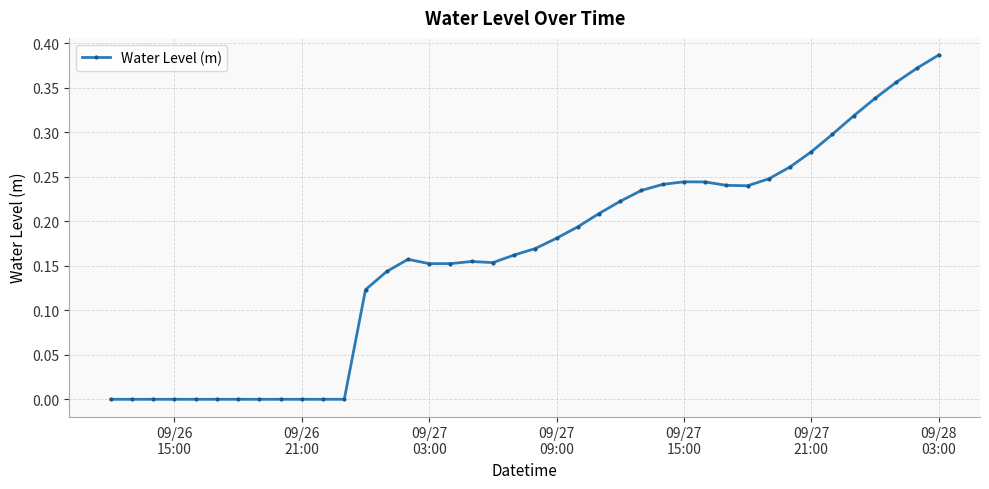

True or false: the data has more than 0 interior local peaks.

True